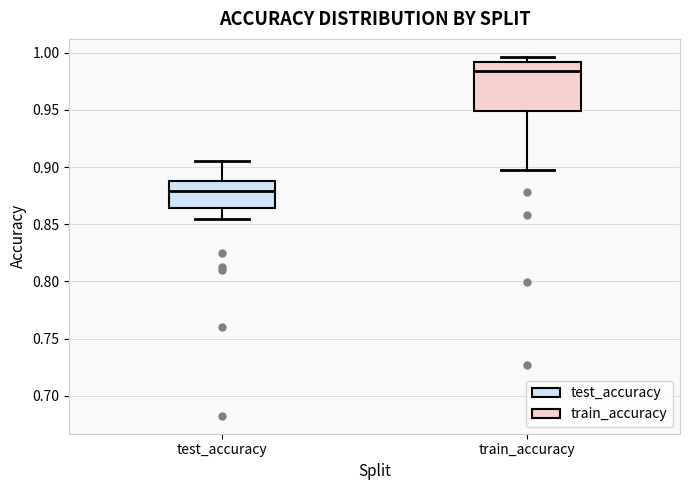

Which box's median line is the lowest?

test_accuracy